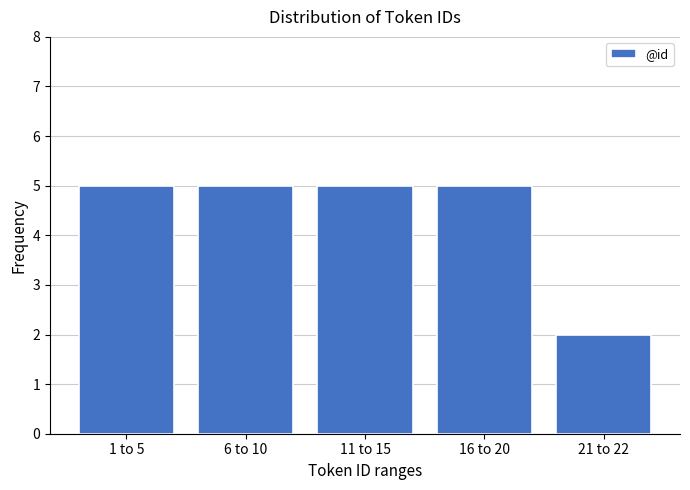

Reading right to left, transcribe all the data shown in this chart.

2	5	5	5	5